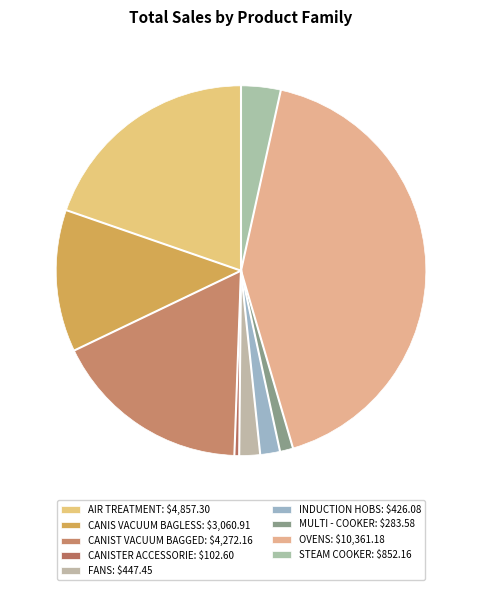

What is the total percentage of OVENS and CANIST VACUUM BAGGED?

59.3%